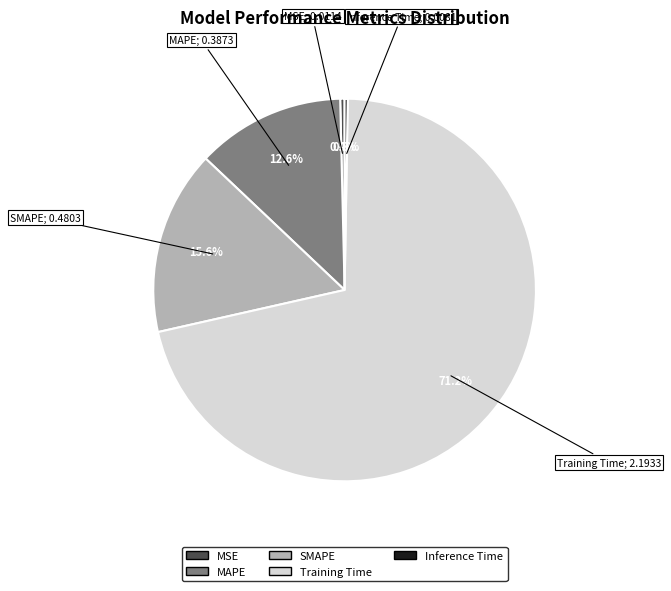

Between Training Time and MAPE, which is larger?

Training Time